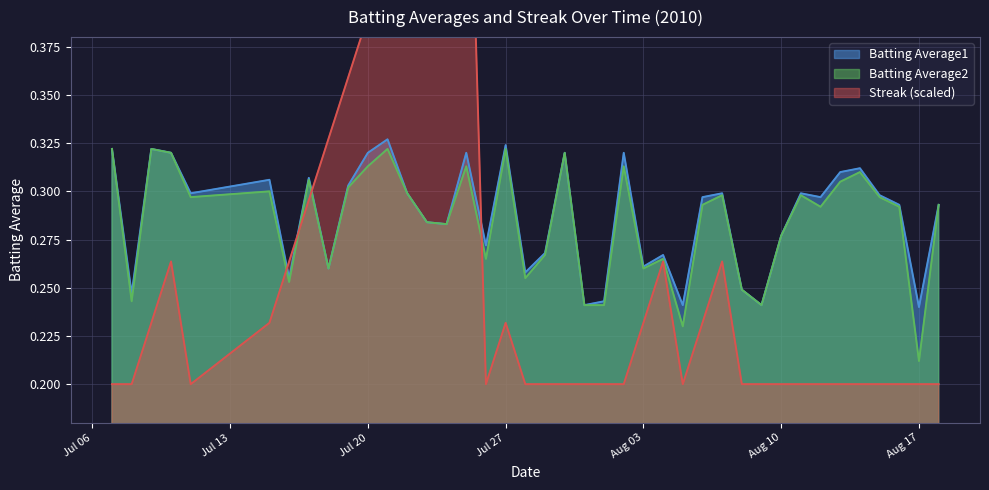

Where is Batting Average2 nearest to the value 0?

Aug 17